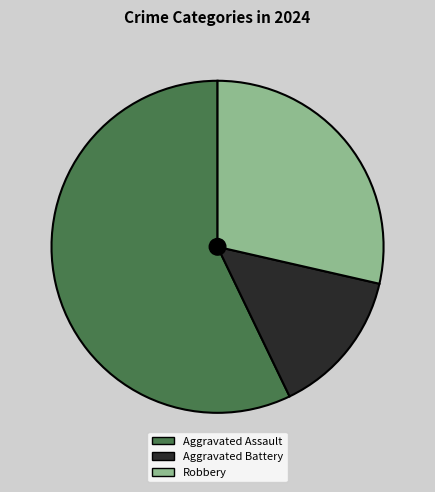

Which has a higher value, Aggravated Battery or Aggravated Assault?

Aggravated Assault